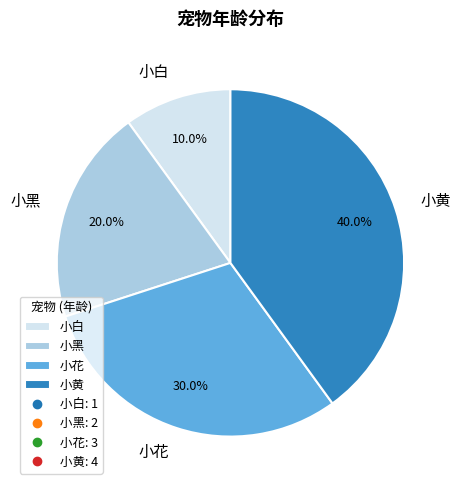

Which slice is the largest?

小黄